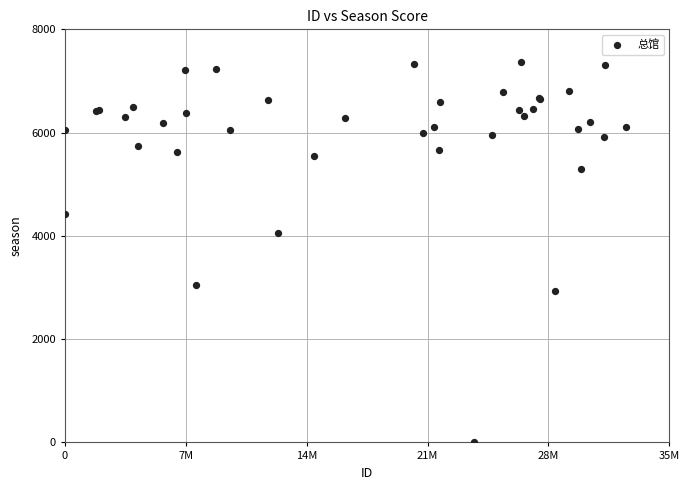

What Y value in the scatter plot is closest to 3687?

4056